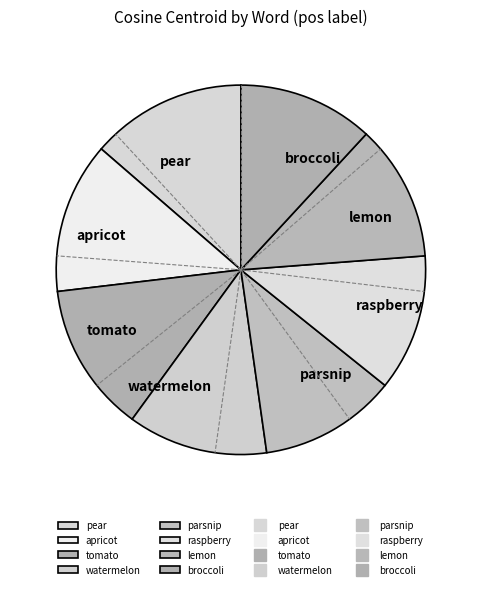

Which has a higher value, apricot or lemon?

apricot